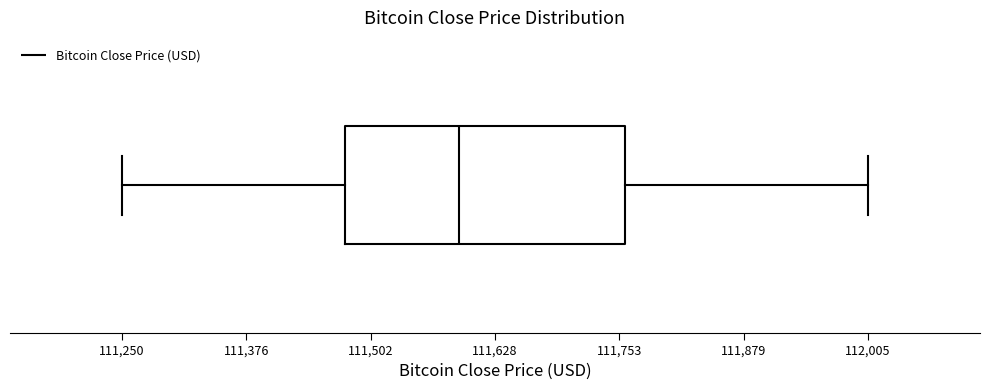

Where is the right edge of the box on the x-axis? The values are not printed on the chart, so give them approximately, as read against the axis.

111760